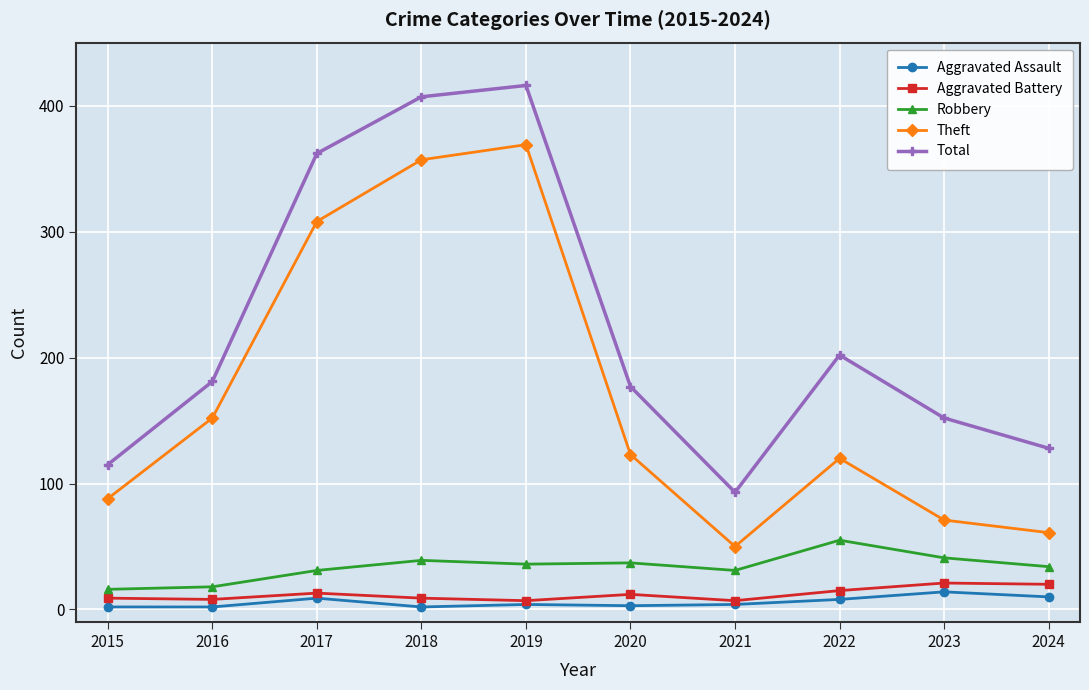

What is the value of the Robbery point at the 9th from the left?

41